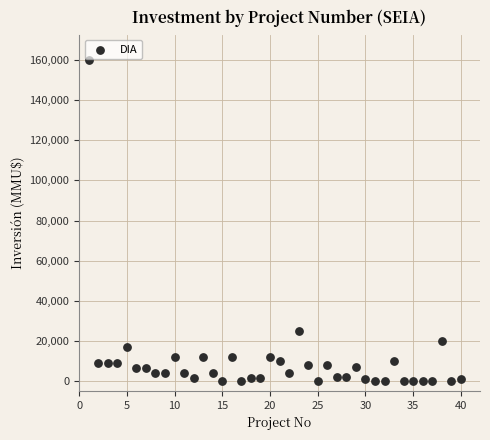

What is the range of X values (max minus min)?

39